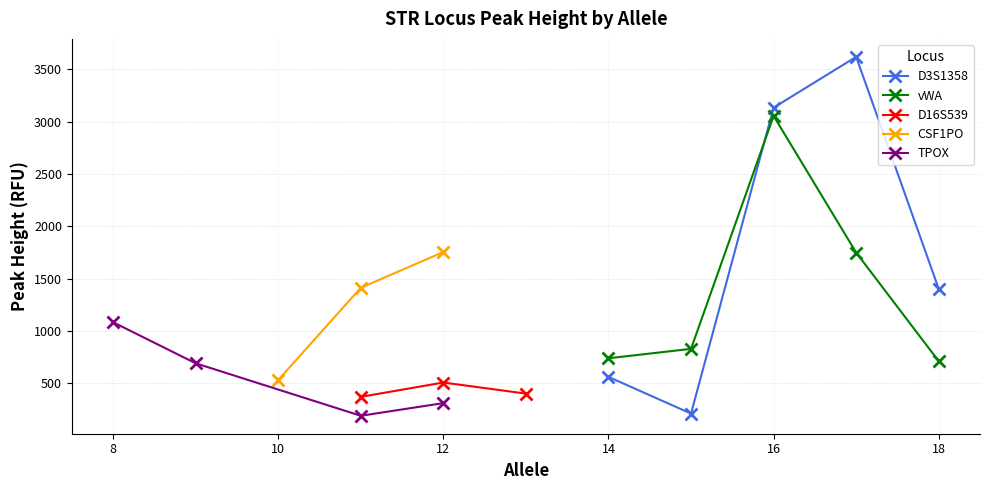

Between Allele 10/11 and Allele 17/18, which is larger?

Allele 17/18